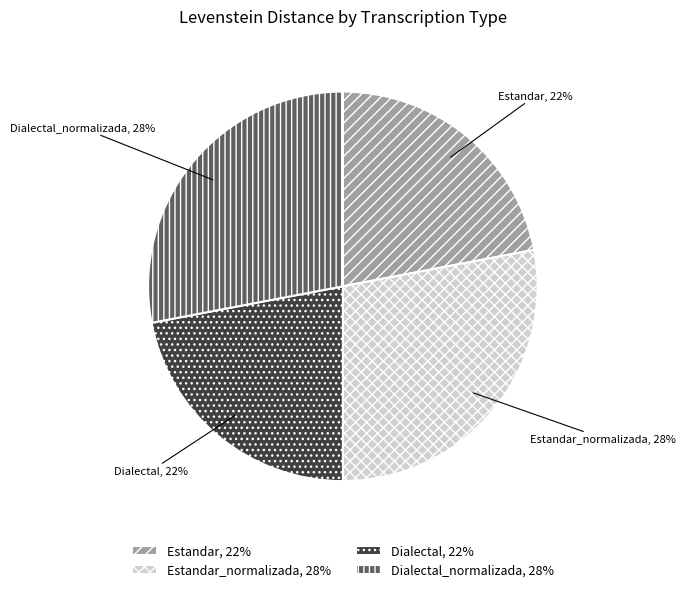

How many slices are in this pie chart?

4